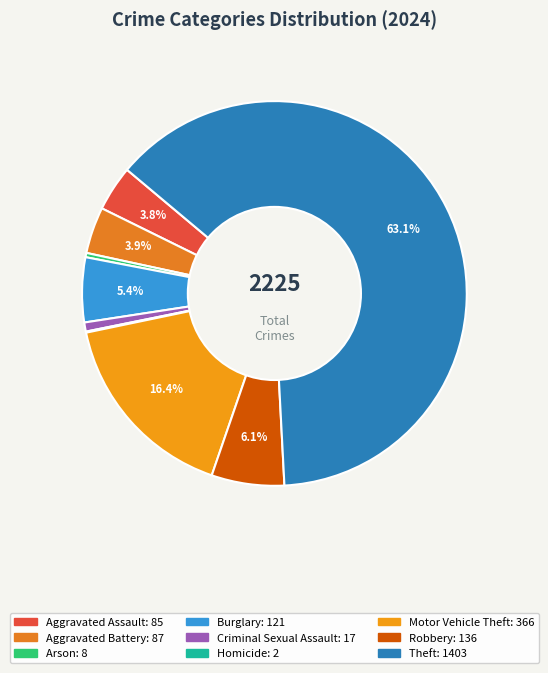

Combined, what portion of the pie is Theft and Burglary?

68.5%